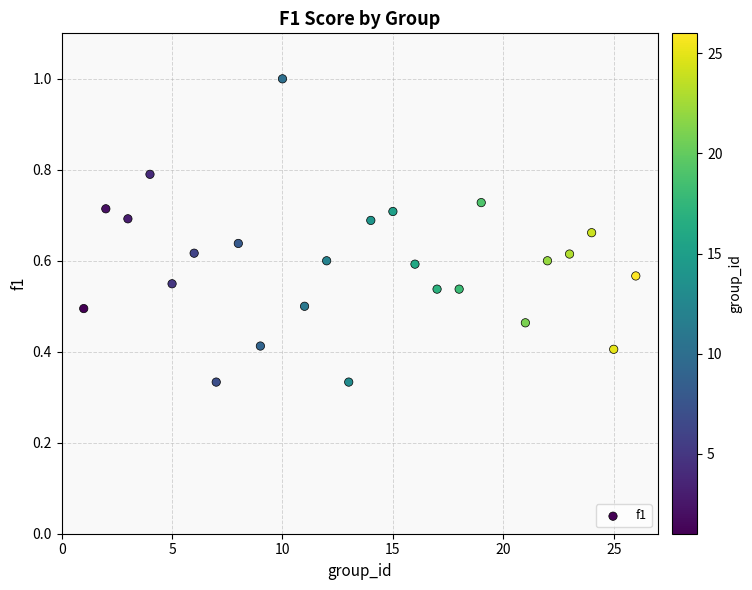

What is the range of X values (max minus min)?

25.0